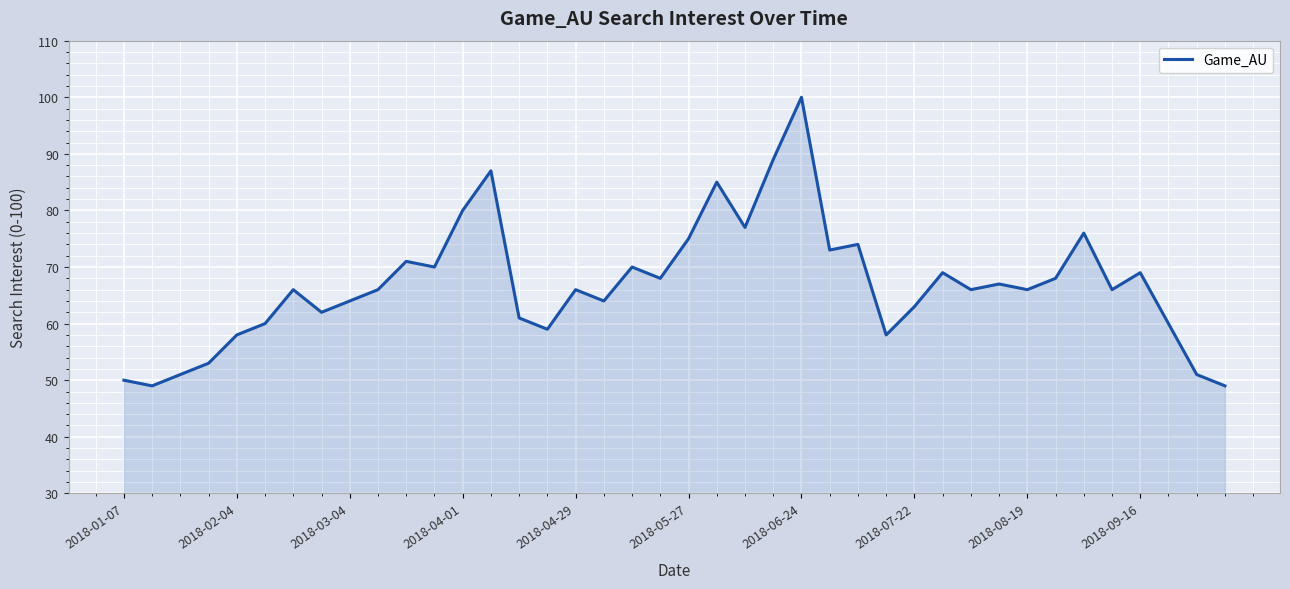

What is the smallest value displayed?

49